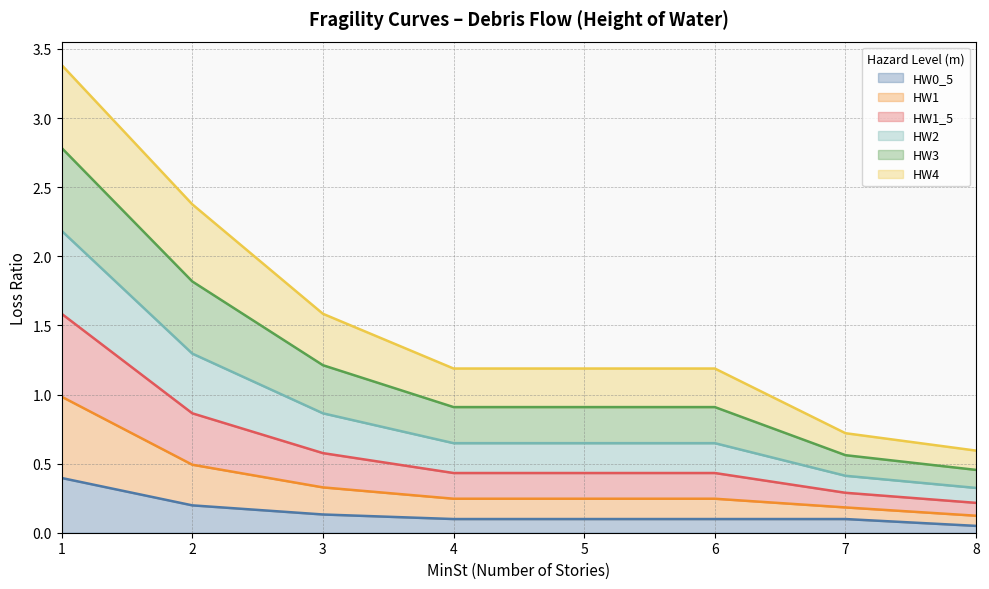

What is the total value across all series at 5?

1.2